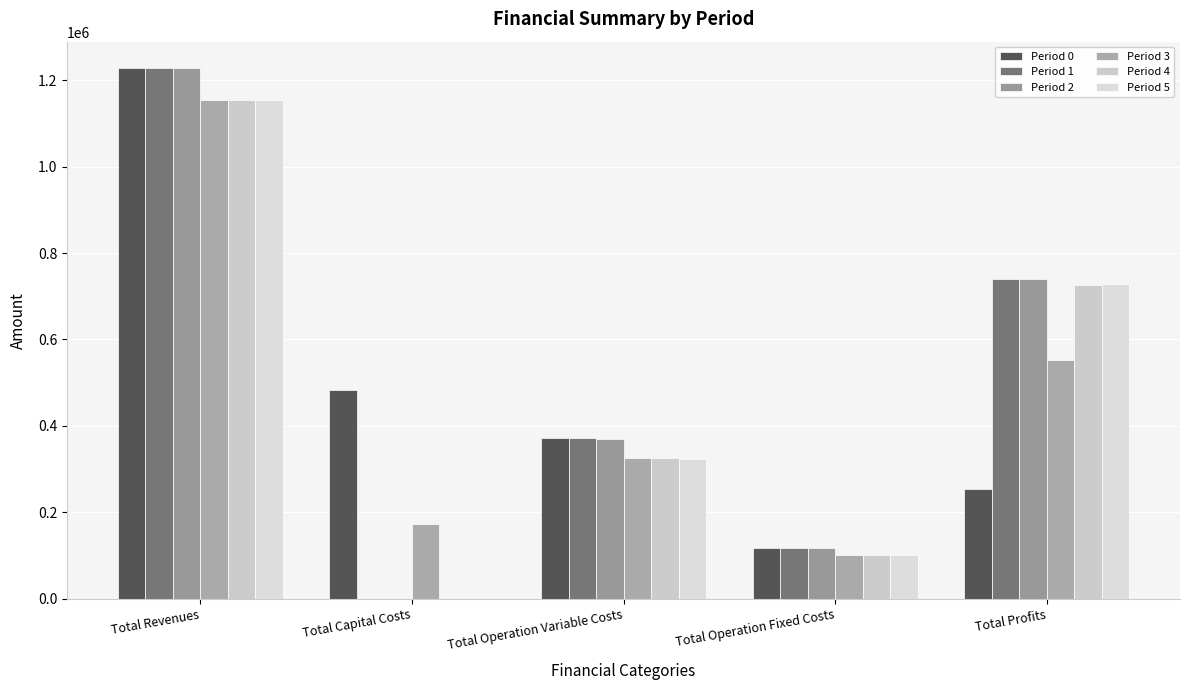

List the labels in order of Period 3 value, largest first.

Total Revenues, Total Profits, Total Operation Variable Costs, Total Capital Costs, Total Operation Fixed Costs